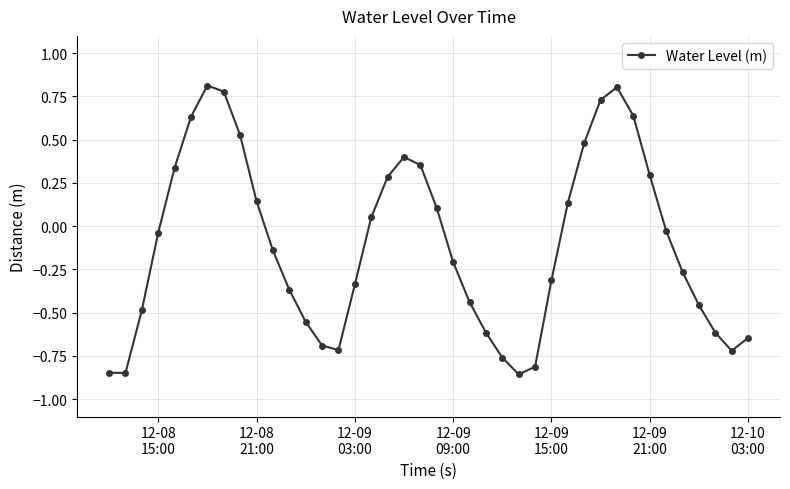

How many interior local peaks (higher than both neighbors) does the data have?

3